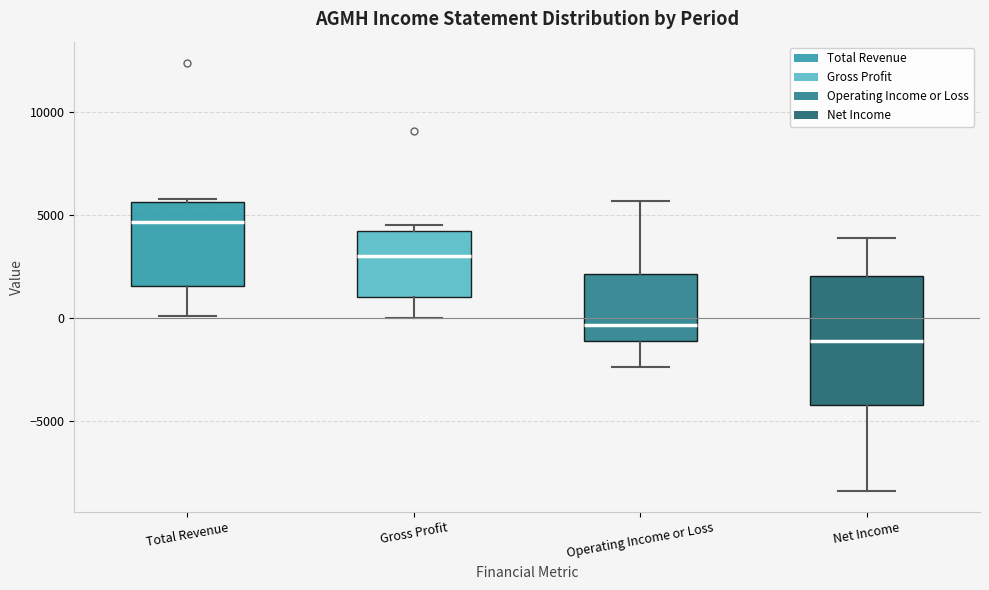

Reading left to right, transcribe this box plot: for each box, give where its median line is, the range the box spans, and where its two whiskers end, as read against the y-axis. The values are not printed on the chart, so give them approximately, as read against the axis.

Total Revenue: median 4500, box 1500 to 5500, whiskers 0 to 6000
Gross Profit: median 3000, box 1000 to 4000, whiskers 0 to 4500
Operating Income or Loss: median -500, box -1000 to 2000, whiskers -2500 to 5500
Net Income: median -1000, box -4000 to 2000, whiskers -8500 to 4000